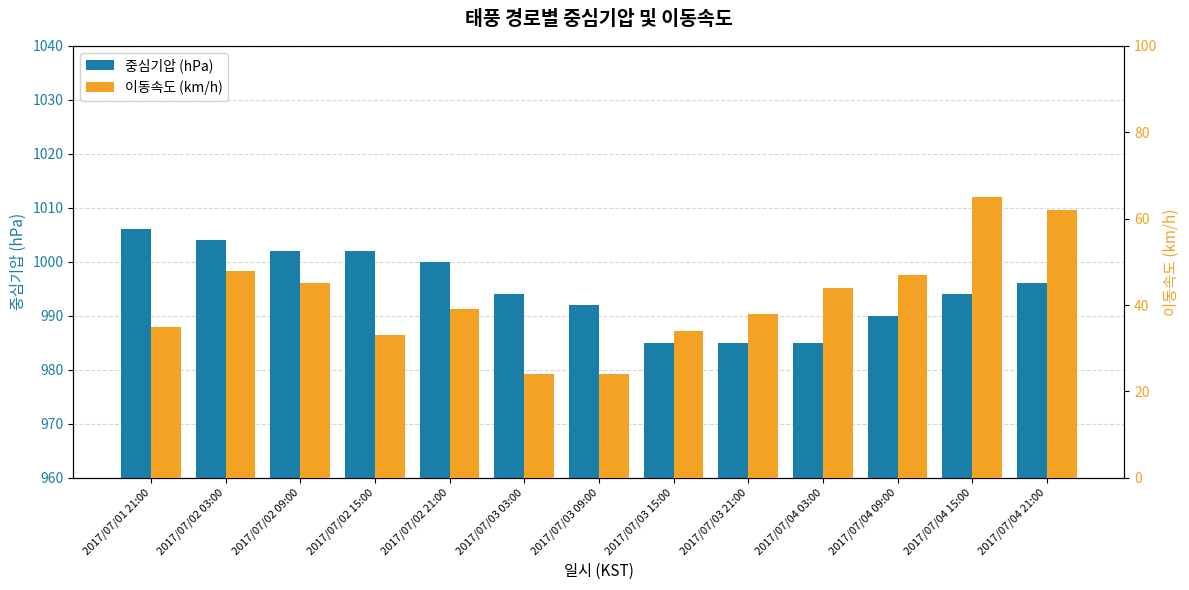

What is the average value of the 중심기압 (hPa) series?

995